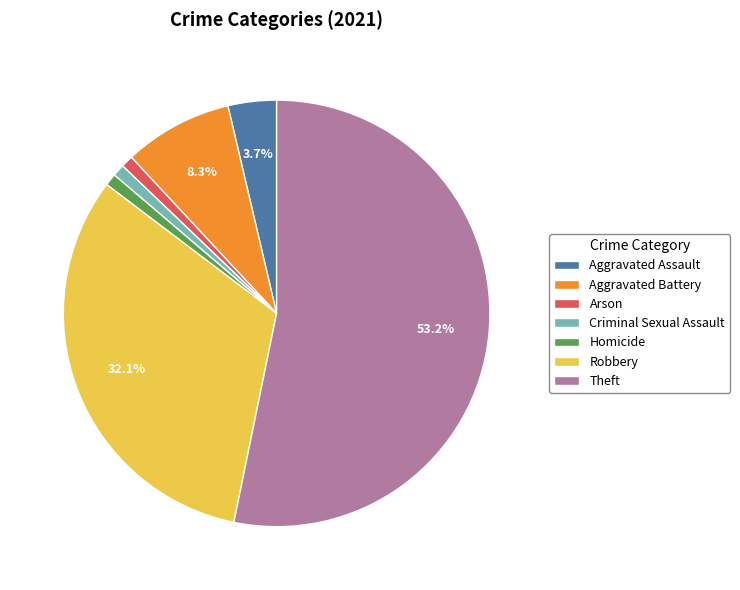

Which category accounts for the majority?

Theft